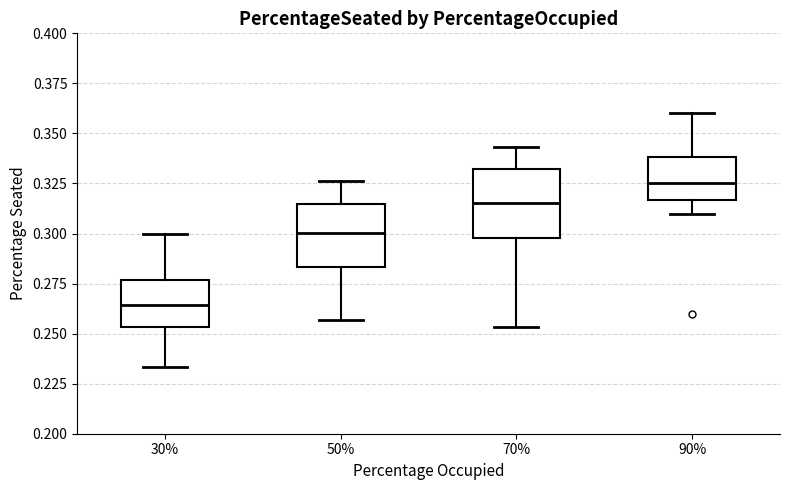

Which box's median line is the lowest?

30%